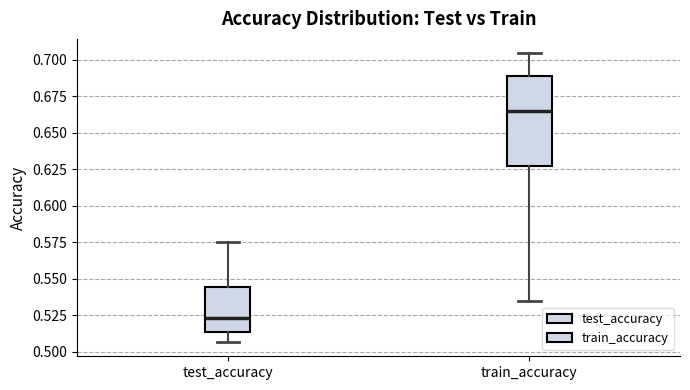

Reading left to right, read every box against the y-axis: the position of its median line, the range the box covers, and the ends of its whiskers. The values are not printed on the chart, so give them approximately, as read against the axis.

test_accuracy: median 0.525, box 0.515 to 0.545, whiskers 0.505 to 0.575
train_accuracy: median 0.665, box 0.625 to 0.690, whiskers 0.535 to 0.705